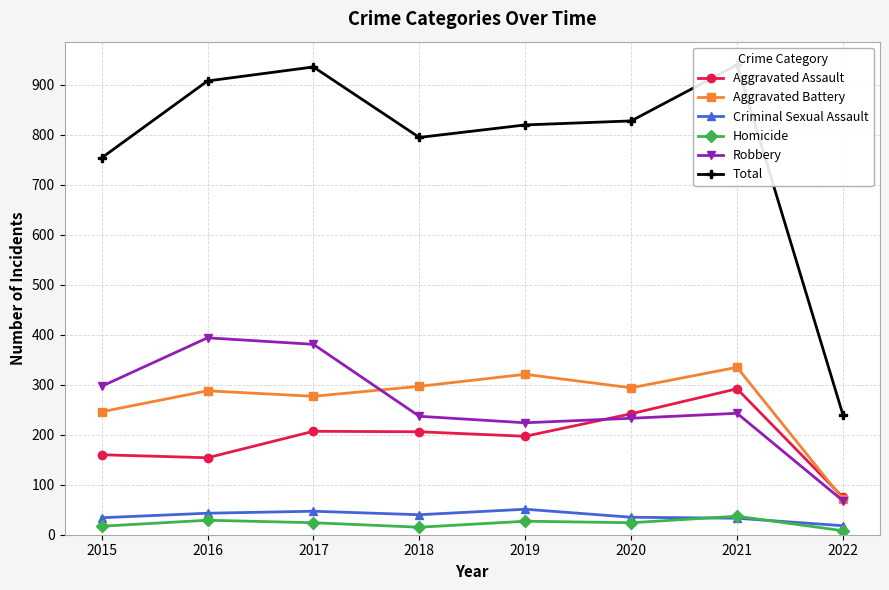

Which series changed the most between 2019 and 2022?

Total